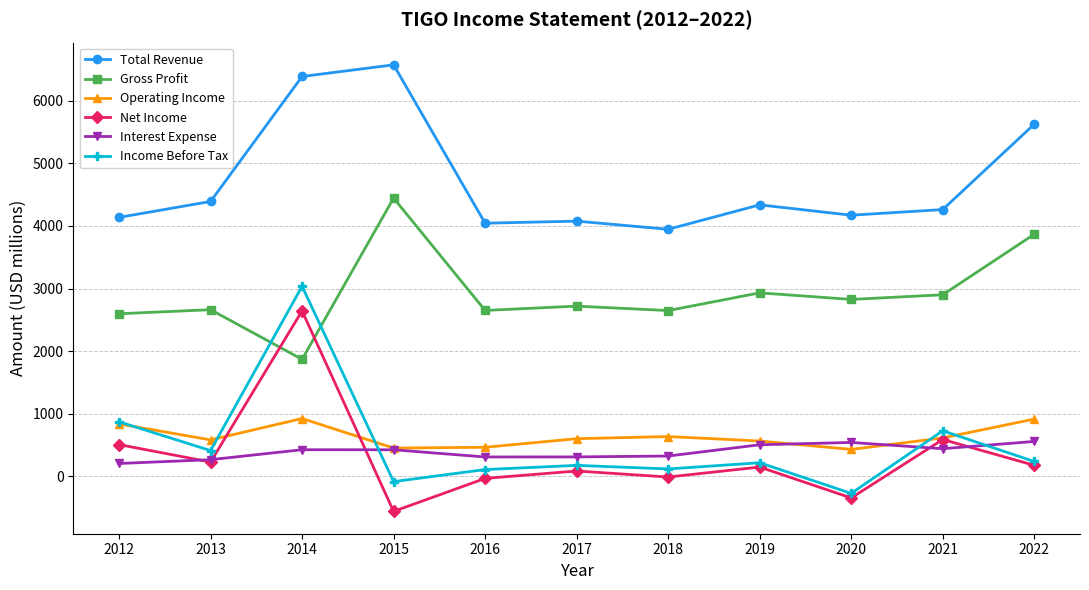

What are all the series names shown in the legend?

Total Revenue, Gross Profit, Operating Income, Net Income, Interest Expense, Income Before Tax